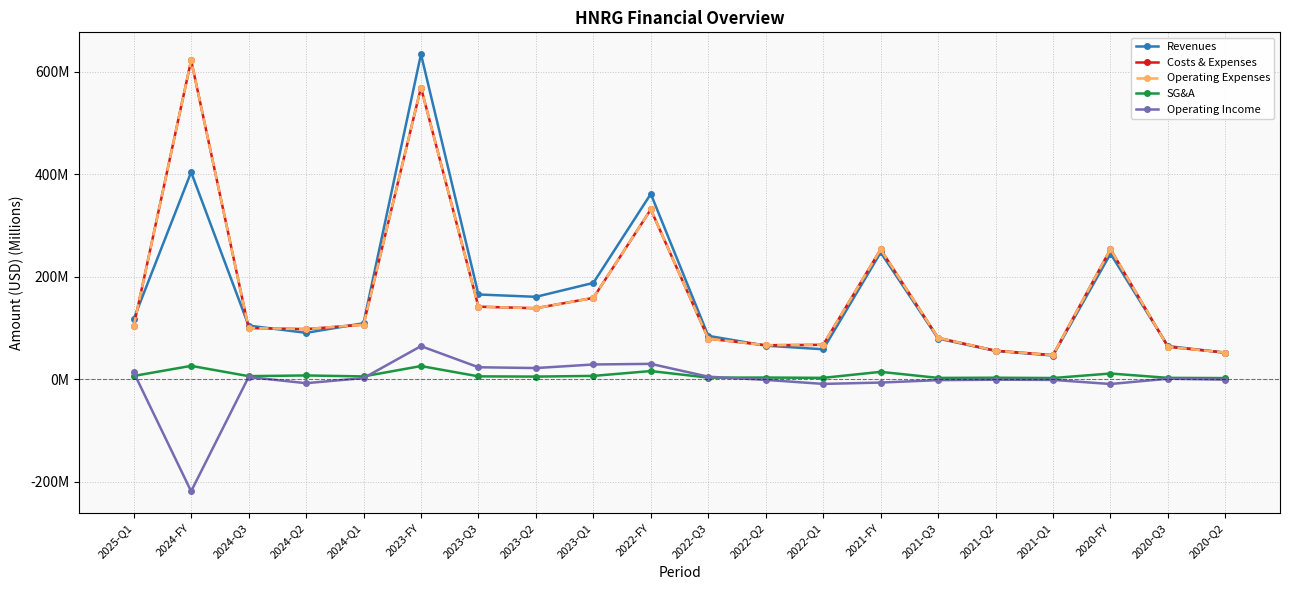

The Operating Expenses series shows 331.6 at 2022-FY. True or false?

True